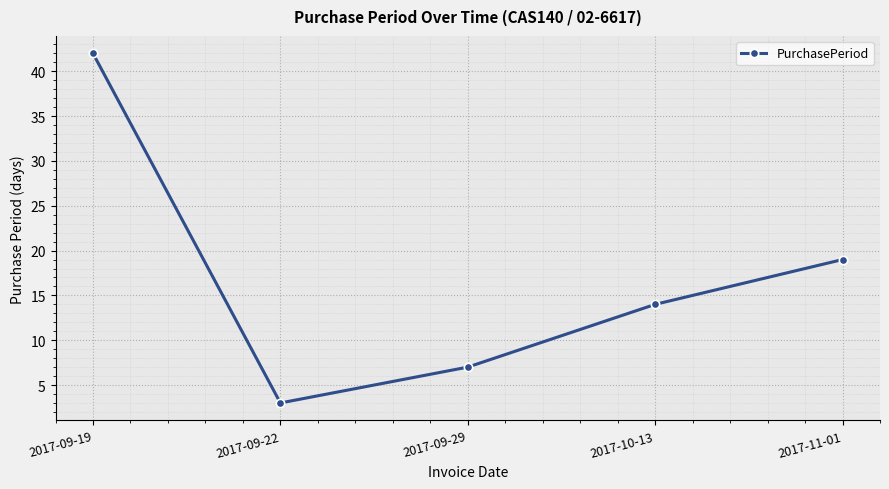

Which category has the lowest value across all series?

2017-09-22